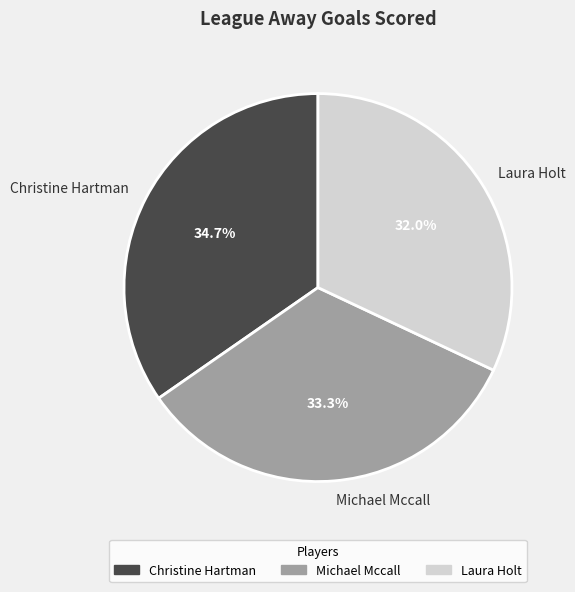

What is the largest slice in the pie chart?

Christine Hartman